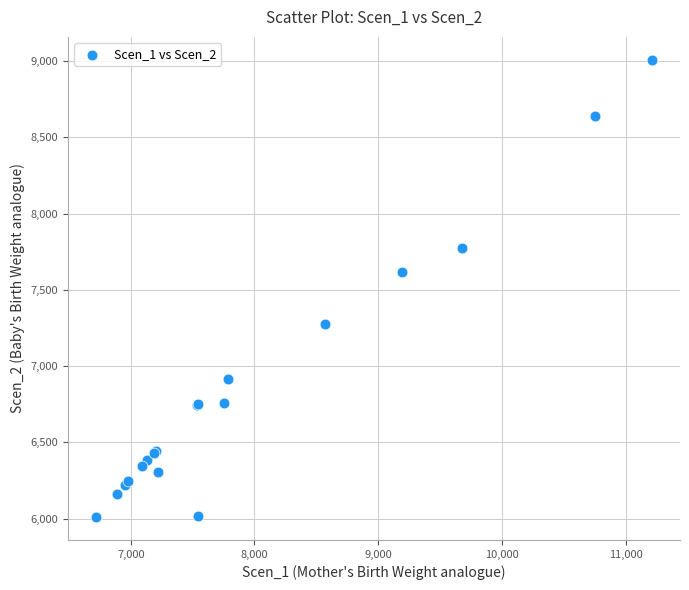

What Y value in the scatter plot is closest to 7508?

7615.1